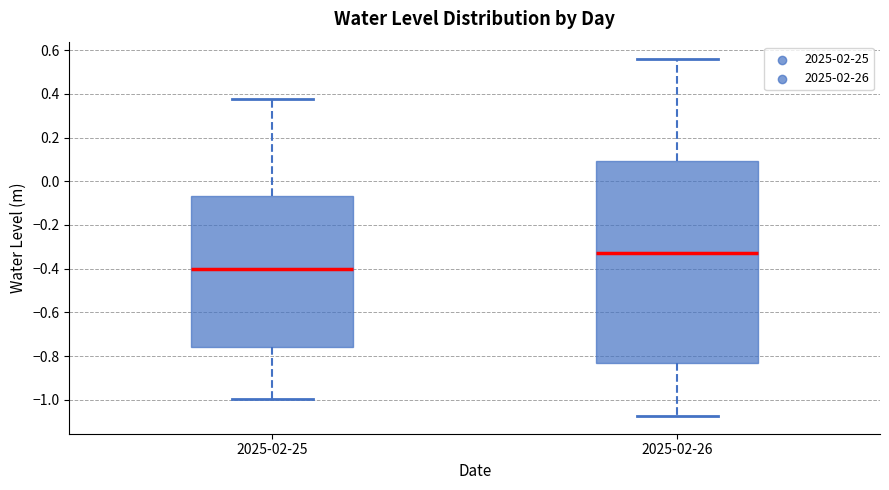

Which box's median line is the highest?

2025-02-26